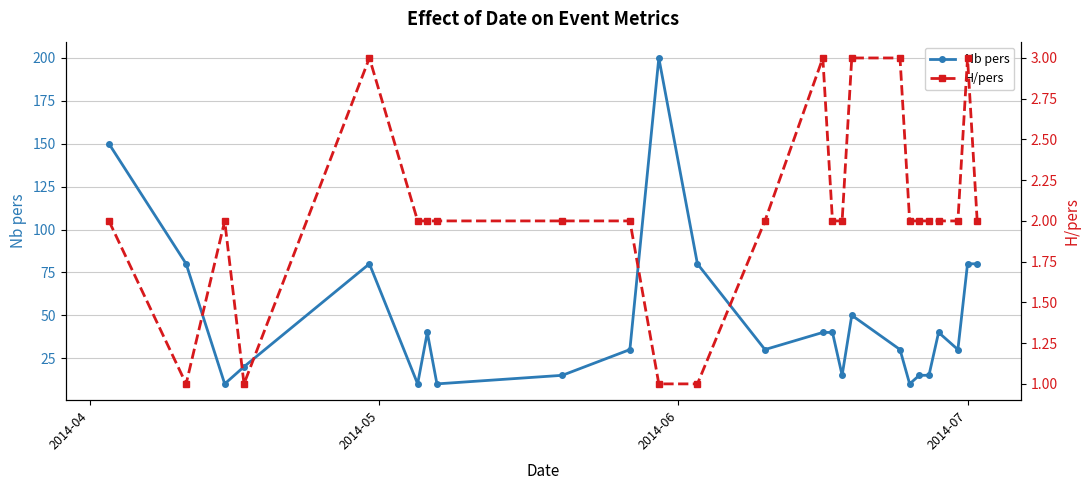

True or false: Nb pers has more than 0 points higher than both neighbors.

True